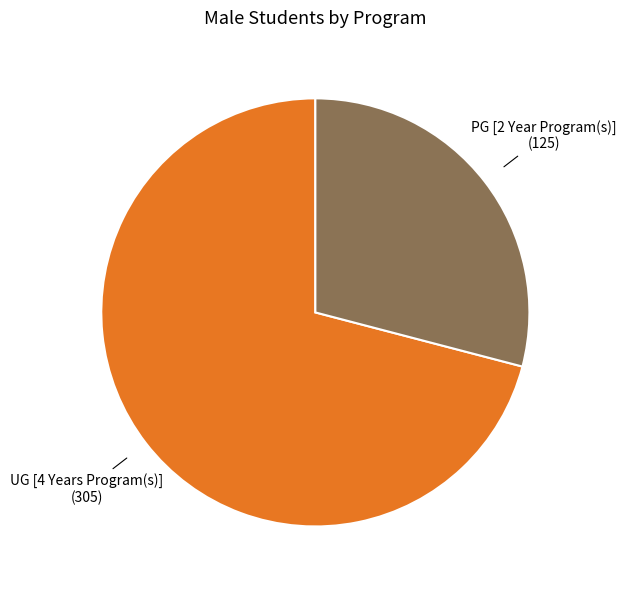

Is there a majority slice in this chart?

Yes